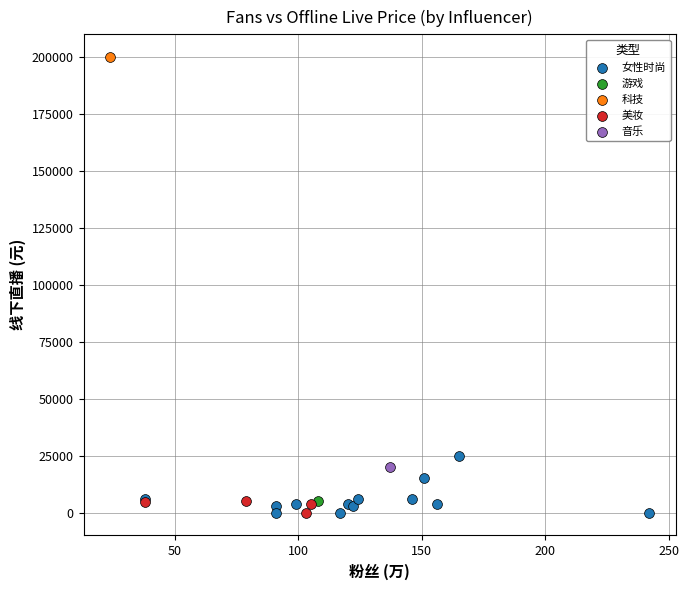

What are all the series names shown in the legend?

女性时尚, 游戏, 科技, 美妆, 音乐